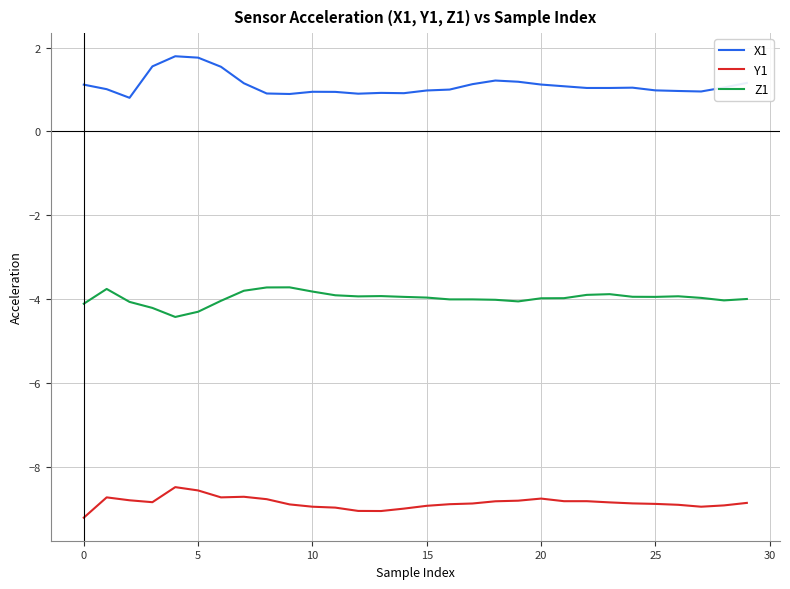

What is the minimum value for Y1?

-9.2